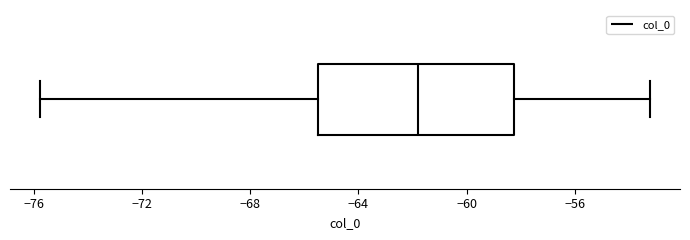

Where does the right whisker of the box end on the x-axis? The values are not printed on the chart, so give them approximately, as read against the axis.

-53.0